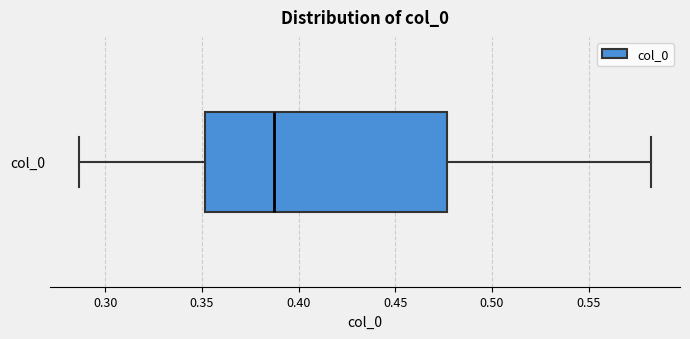

Transcribe this box plot: give where the median line is, the range the box spans, and where the two whiskers end, as read against the x-axis. The values are not printed on the chart, so give them approximately, as read against the axis.

median 0.385, box 0.350 to 0.475, whiskers 0.285 to 0.580